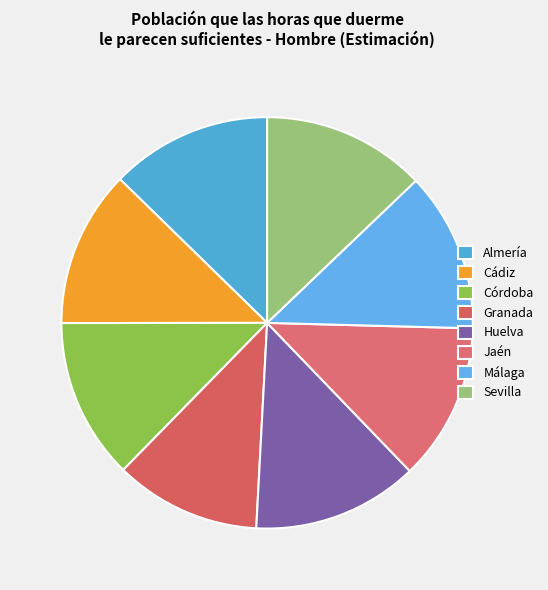

How many slices are in this pie chart?

8